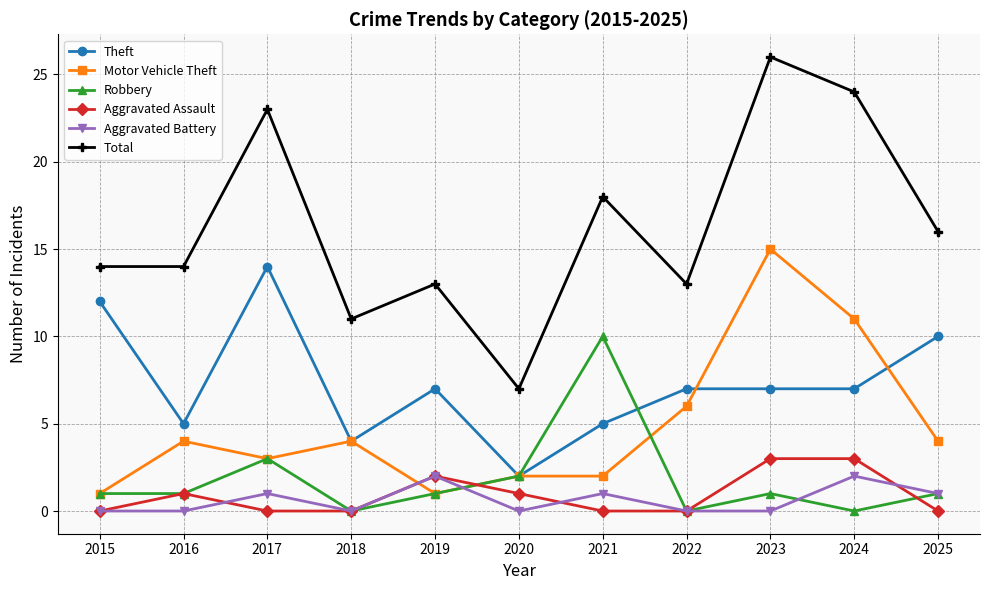

How many lines are shown in the chart?

6